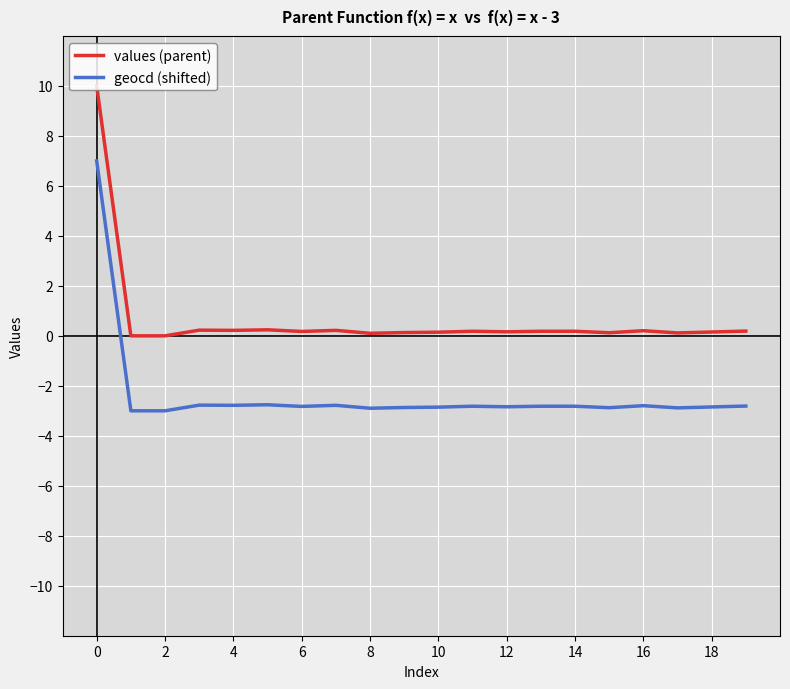

List the series in order of their peak value, highest first.

values (parent), geocd (shifted)